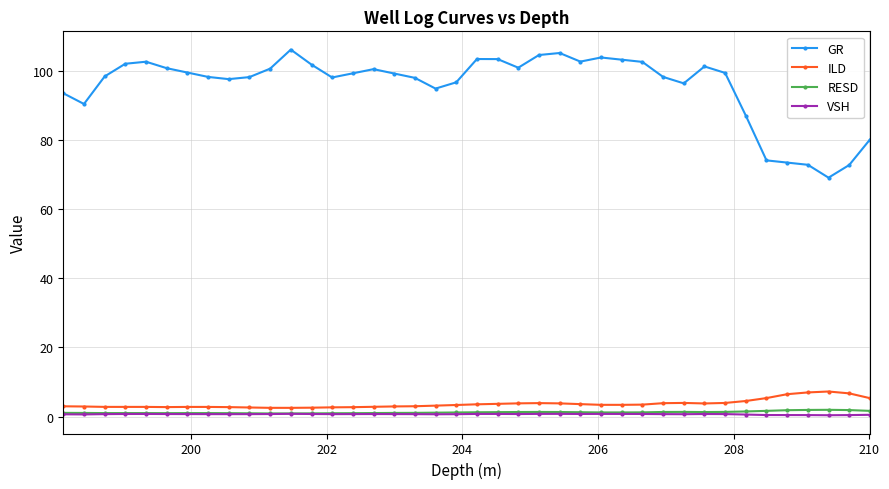

True or false: VSH and GR intersect in this chart.

False